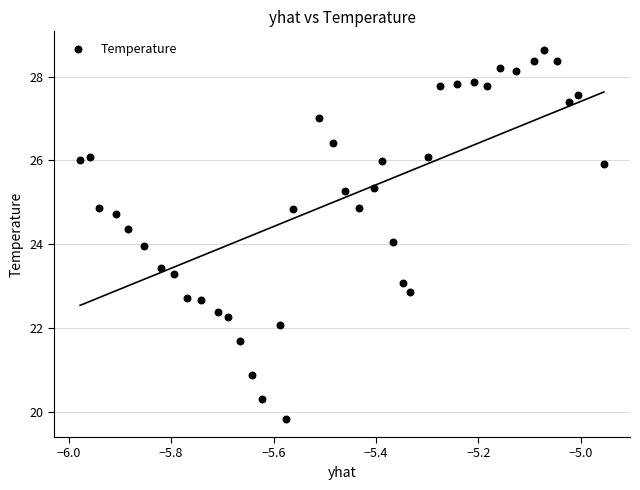

What is the range of X values (max minus min)?

1.0